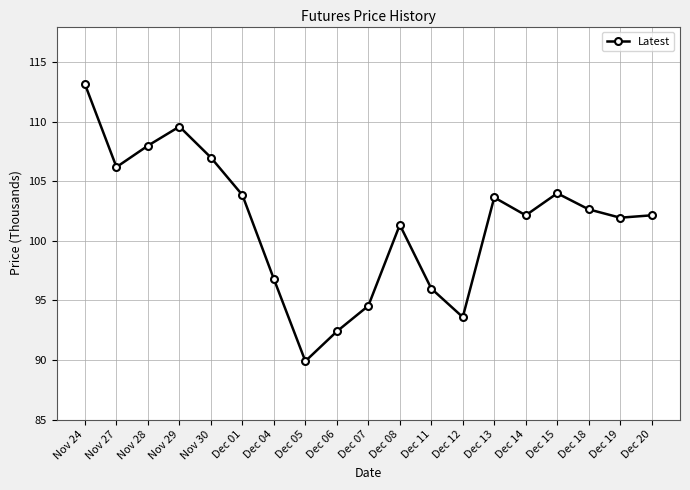

How many points are higher than both their immediate neighbors (excluding endpoints)?

4